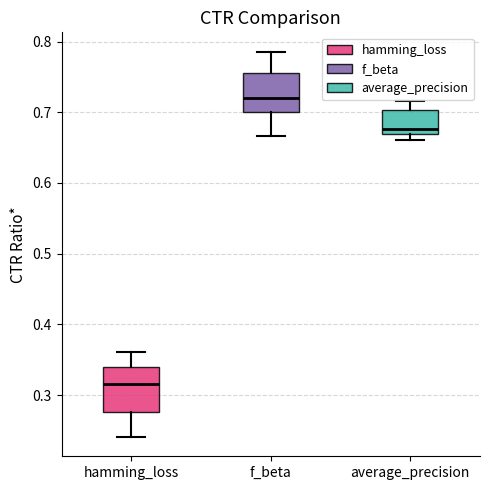

Which box has the lowest median line?

hamming_loss